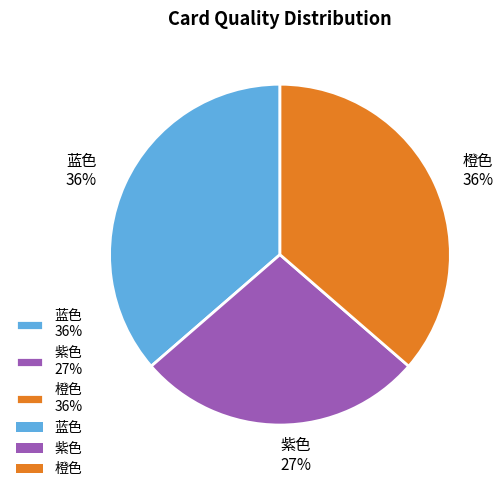

Is it true that 橙色 36% is 30% of the pie?

False